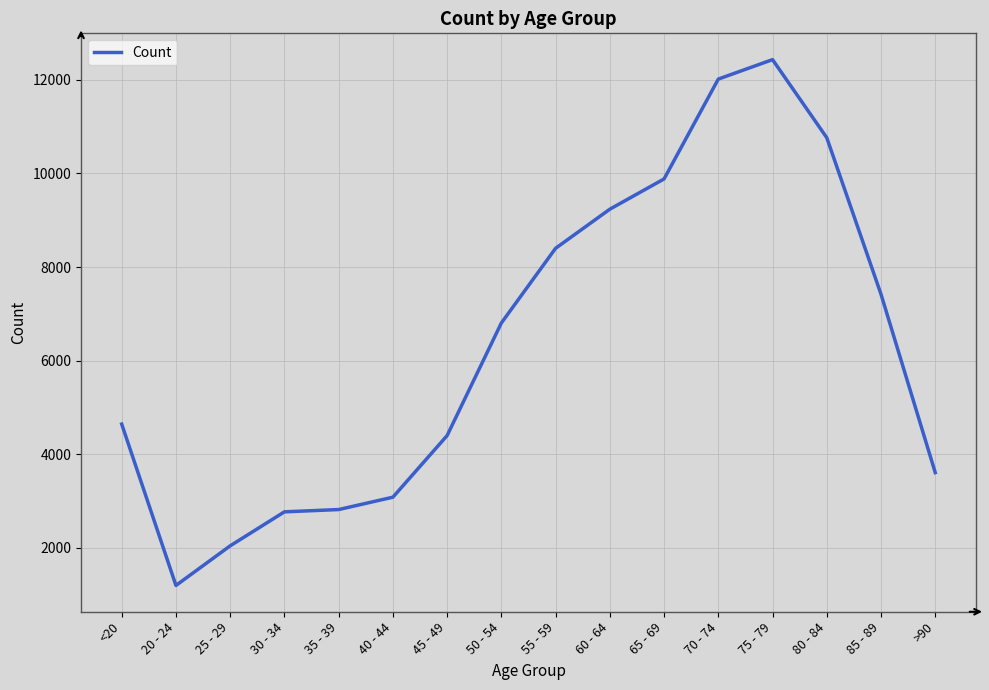

What position from the left is 35 - 39?

5